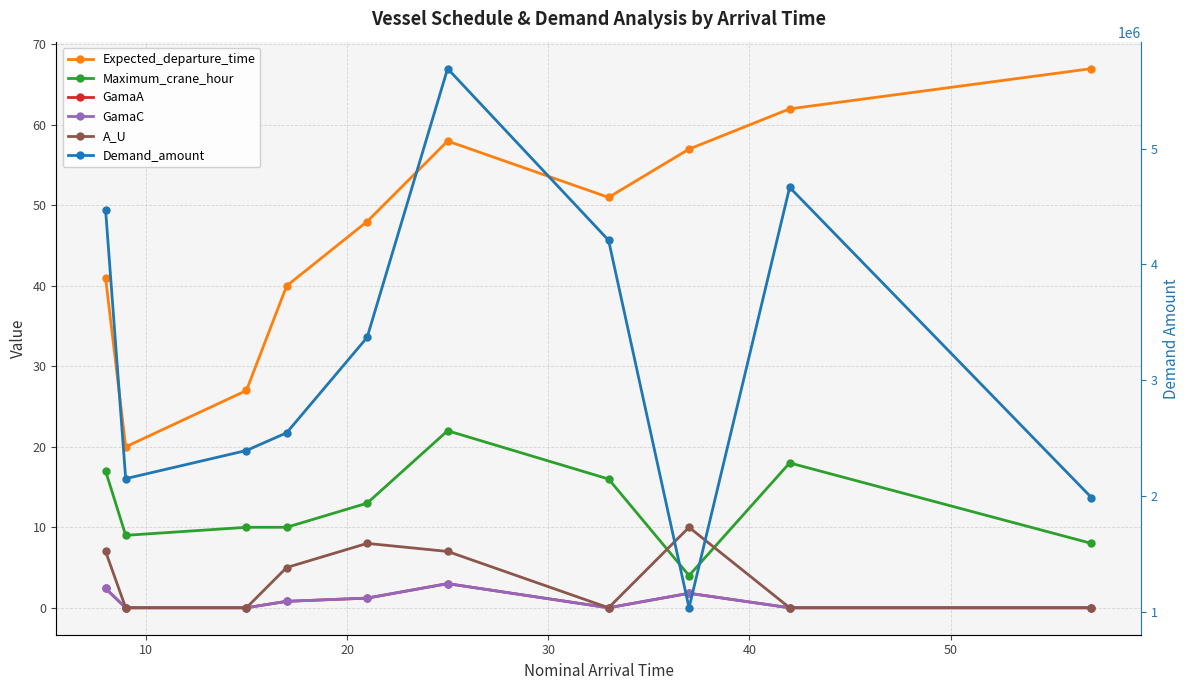

At how many categories does at least one series exceed 4254370?

3